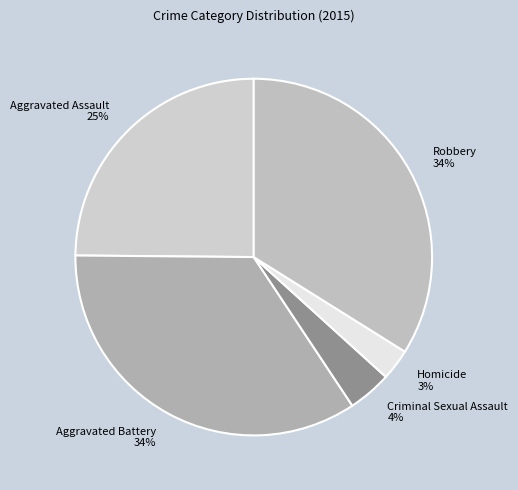

What percentage is the Robbery slice, to the nearest percent?

34%